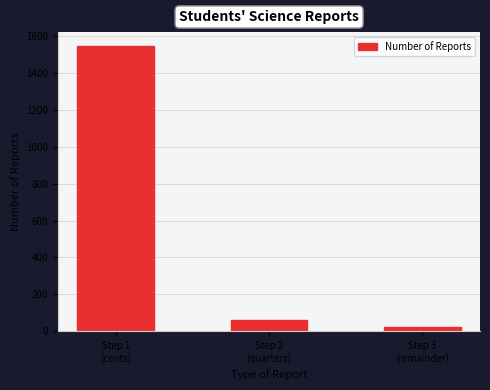

Between Step 2
(quarters) and Step 1
(cents), which is larger?

Step 1
(cents)